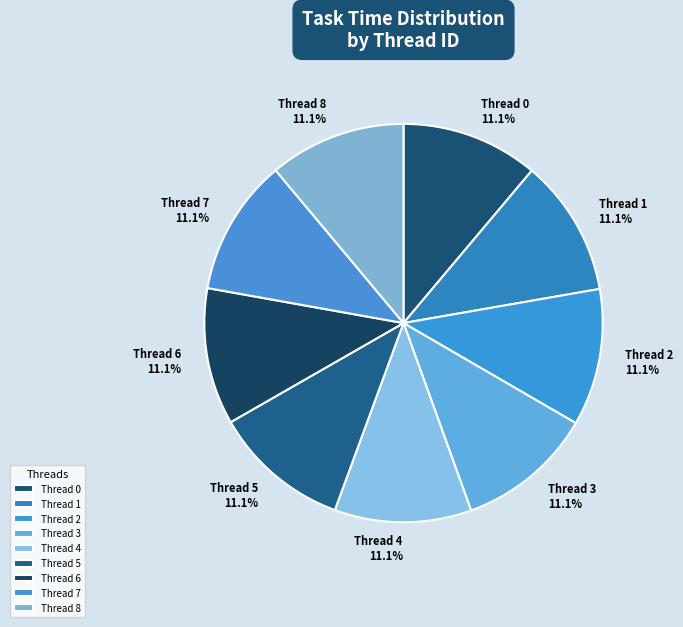

The Thread 6 slice represents 11% of the pie. True or false?

True